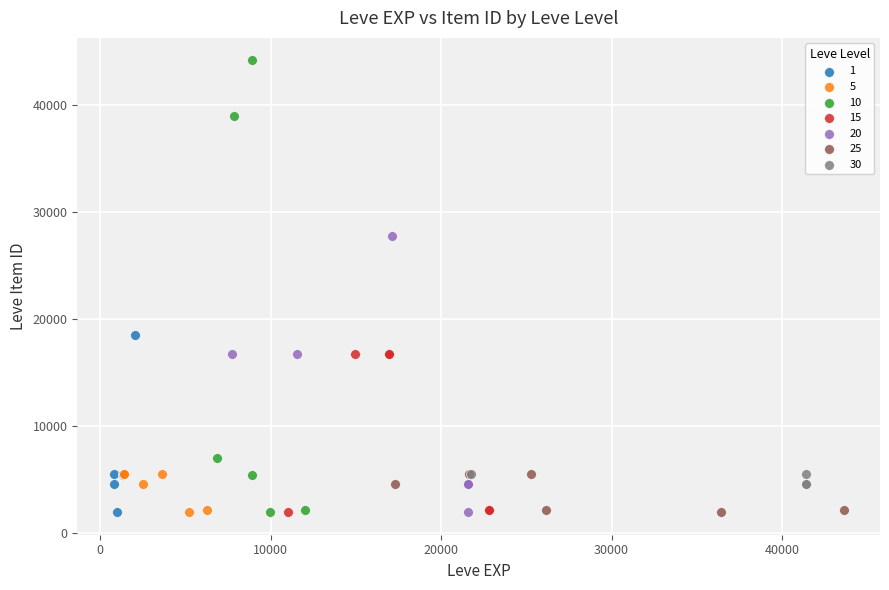

What are all the series names shown in the legend?

1, 5, 10, 15, 20, 25, 30